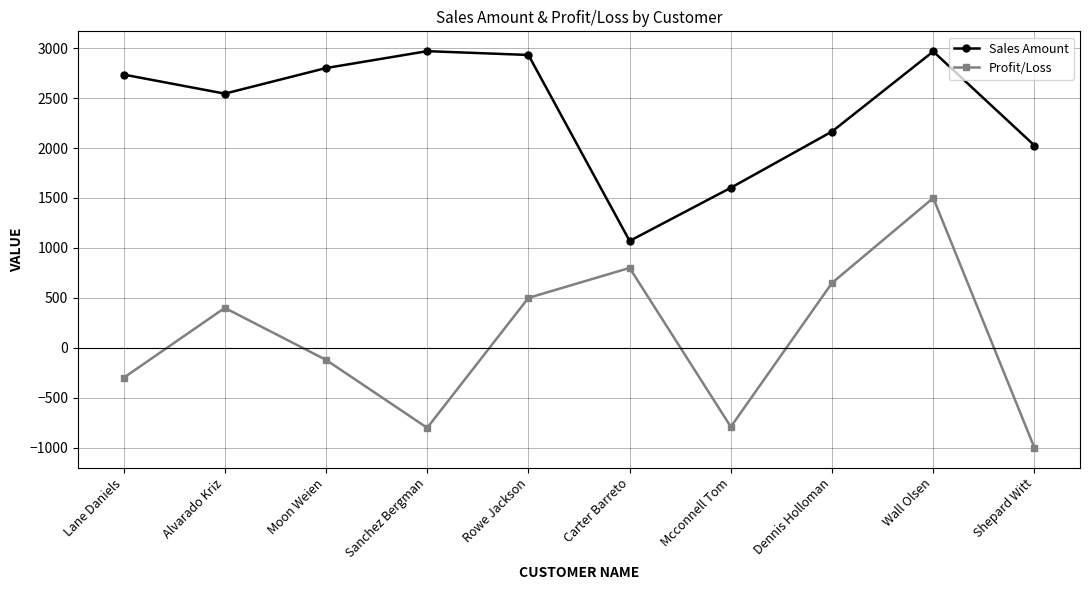

True or false: Sales Amount and Profit/Loss intersect in this chart.

False